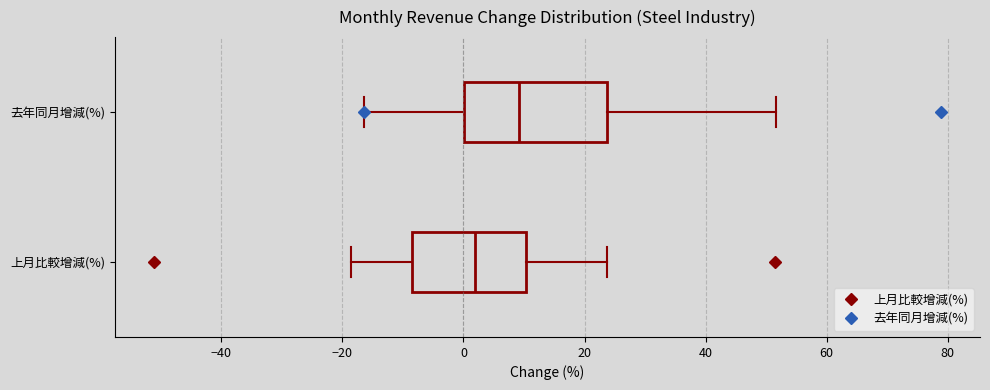

Reading bottom to top, transcribe this box plot: for each box, give where its median line is, the range the box spans, and where its two whiskers end, as read against the x-axis. The values are not printed on the chart, so give them approximately, as read against the axis.

上月比較增減(%): median 2, box -8 to 10, whiskers -18 to 24
去年同月增減(%): median 10, box 0 to 24, whiskers -16 to 52